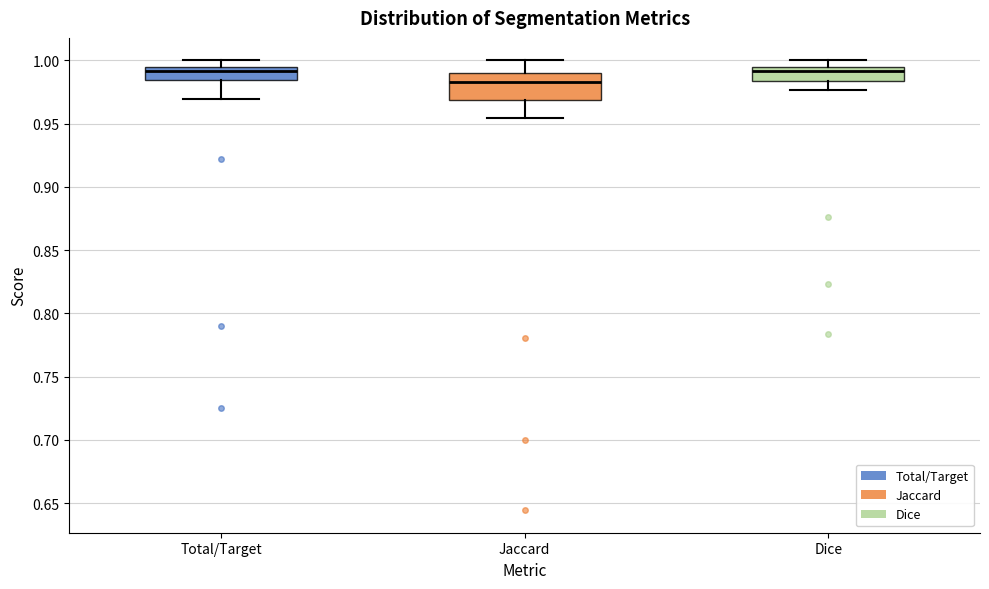

Reading left to right, transcribe this box plot: for each box, give where its median line is, the range the box spans, and where its two whiskers end, as read against the y-axis. The values are not printed on the chart, so give them approximately, as read against the axis.

Total/Target: median 0.990, box 0.985 to 0.995, whiskers 0.970 to 1.000
Jaccard: median 0.985, box 0.970 to 0.990, whiskers 0.955 to 1.000
Dice: median 0.990, box 0.985 to 0.995, whiskers 0.975 to 1.000